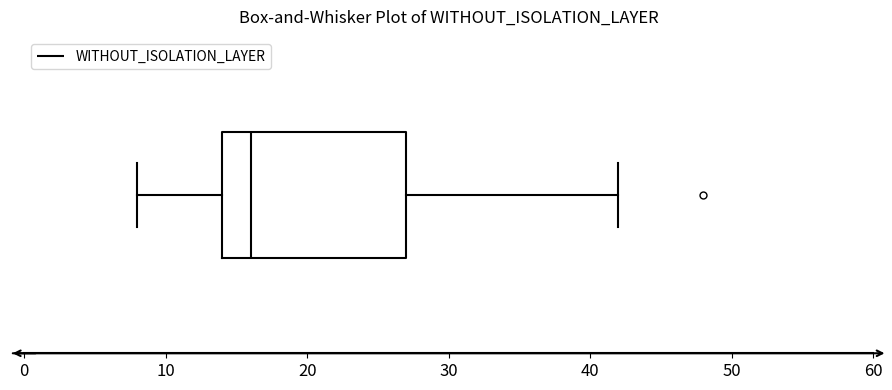

Transcribe this box plot: give where the median line is, the range the box spans, and where the two whiskers end, as read against the x-axis. The values are not printed on the chart, so give them approximately, as read against the axis.

median 16, box 14 to 27, whiskers 8 to 42